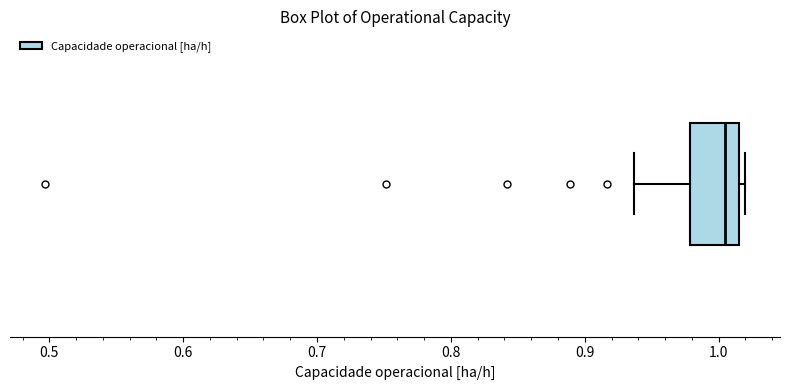

Read this box plot against the x-axis: the position of the median line, the range covered by the box, and the ends of both whiskers. The values are not printed on the chart, so give them approximately, as read against the axis.

median 1.01, box 0.98 to 1.02, whiskers 0.94 to 1.02 (just right of the box's right edge)